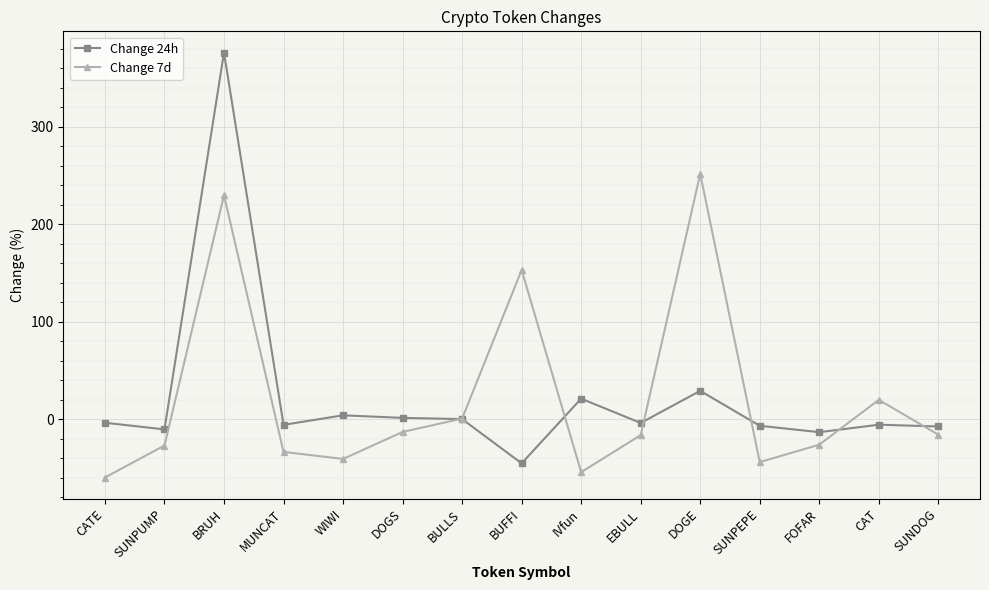

Which category has the highest value in the Change 7d series?

DOGE